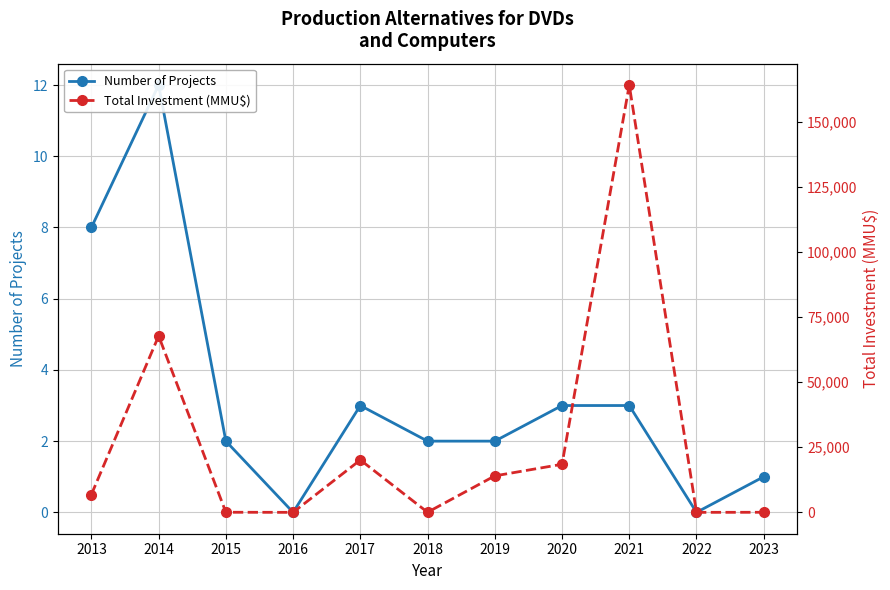

At how many categories does at least one series exceed 7914?

5